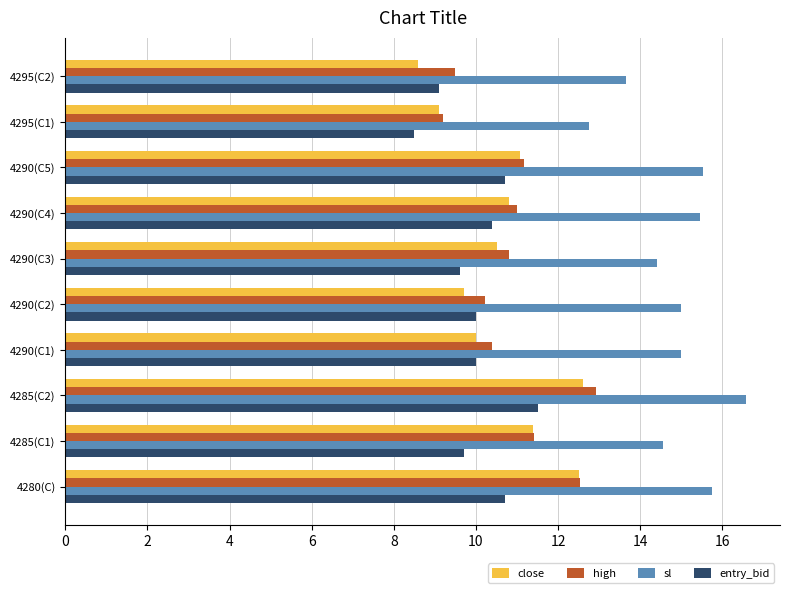

What is the difference between the maximum and minimum values in the close series?

4.0